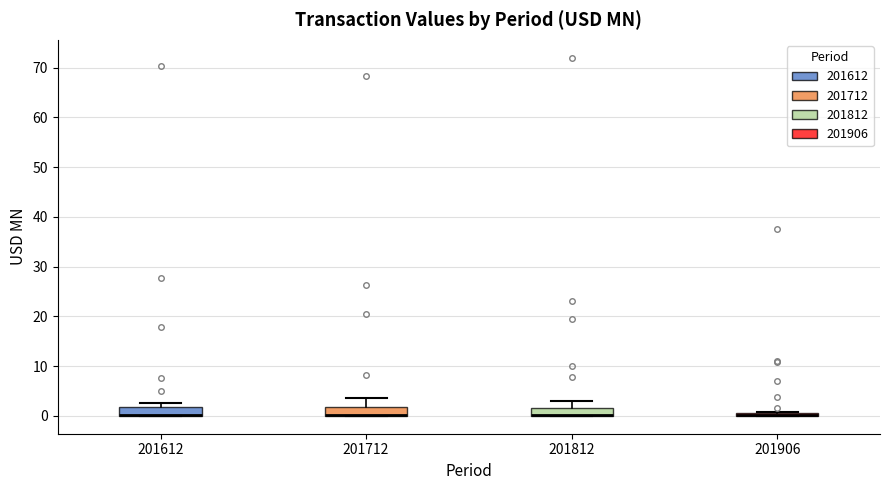

Where is the lower edge of the box at x = 201712 on the y-axis? The values are not printed on the chart, so give them approximately, as read against the axis.

0